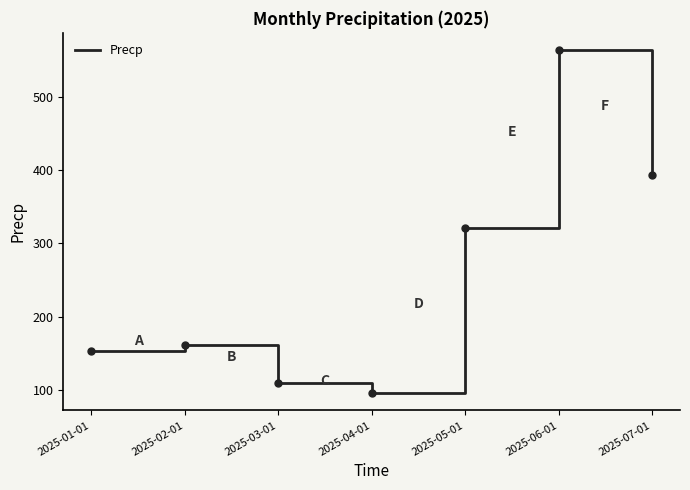

Reading left to right, extract all data points from this chart.

2025-01-01=153.5	2025-02-01=160.5	2025-03-01=109.0	2025-04-01=95.0	2025-05-01=320.5	2025-06-01=564.5	2025-07-01=393.0